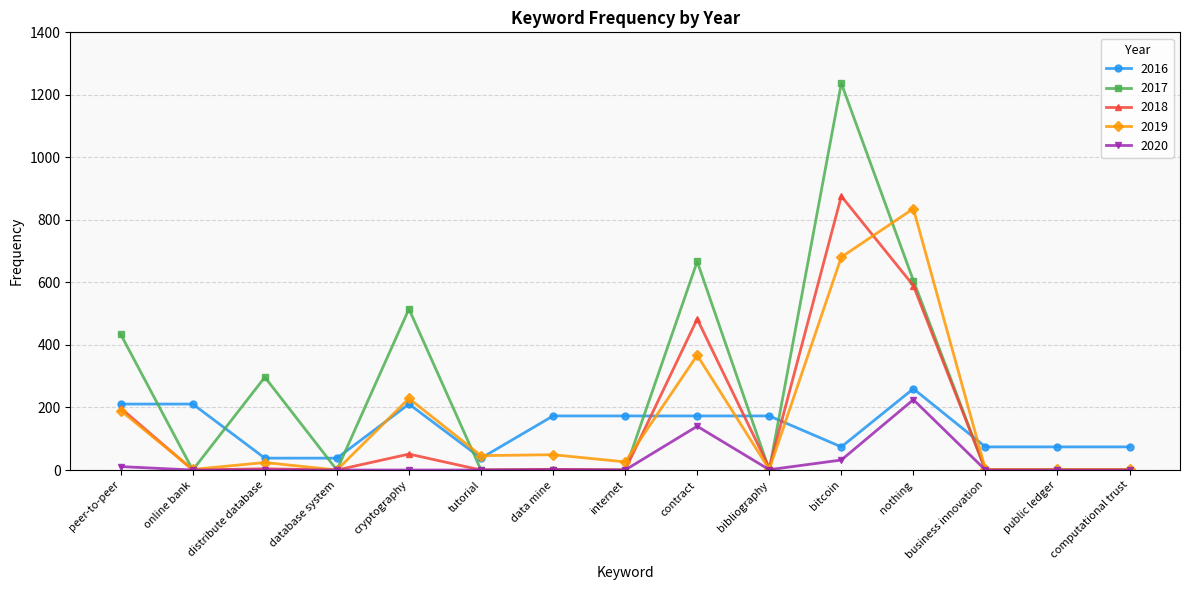

What position from the right is public ledger?

2